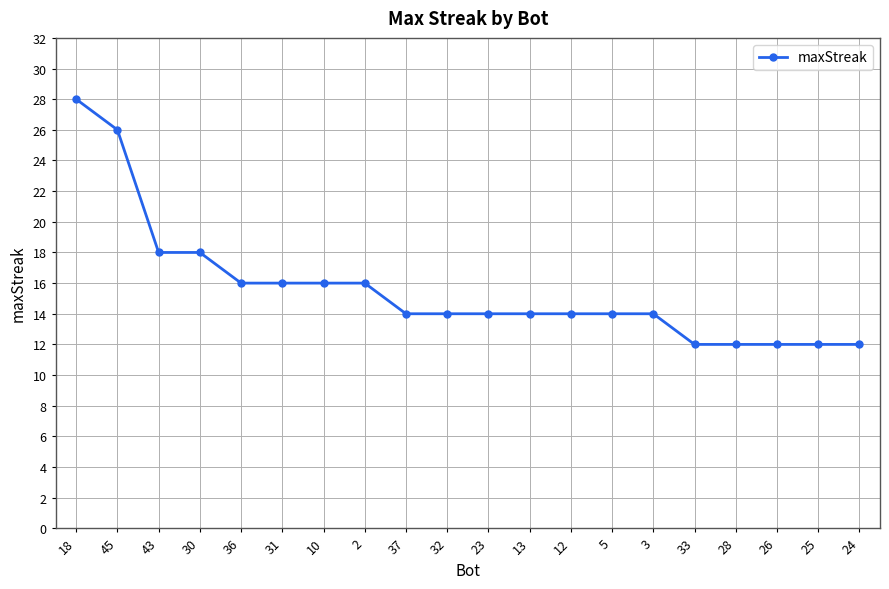

Reading left to right, extract all data points from this chart.

18=28	45=26	43=18	30=18	36=16	31=16	10=16	2=16	37=14	32=14	23=14	13=14	12=14	5=14	3=14	33=12	28=12	26=12	25=12	24=12